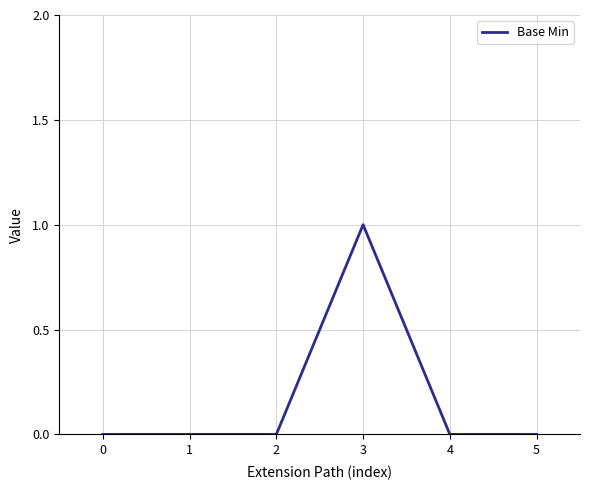

Count the number of categories in the chart.

6